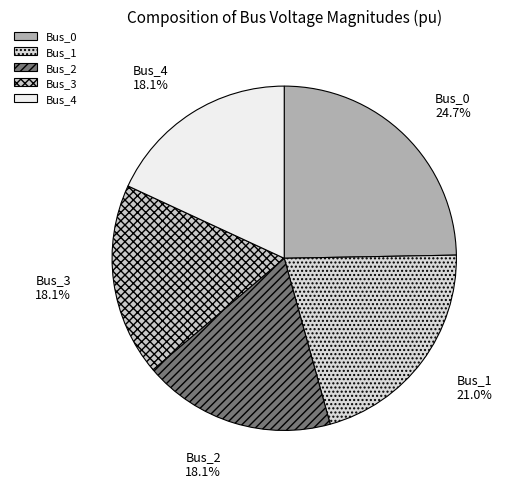

Does any single category account for the majority?

No